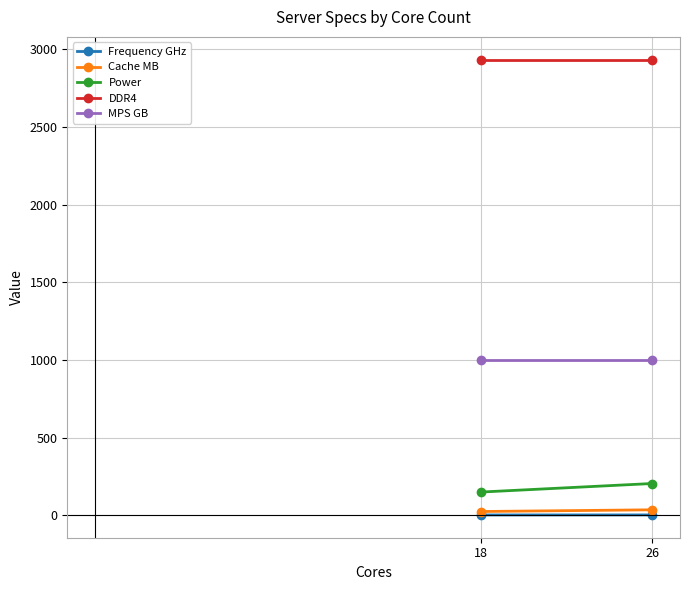

Which series has the widest spread of values?

Power